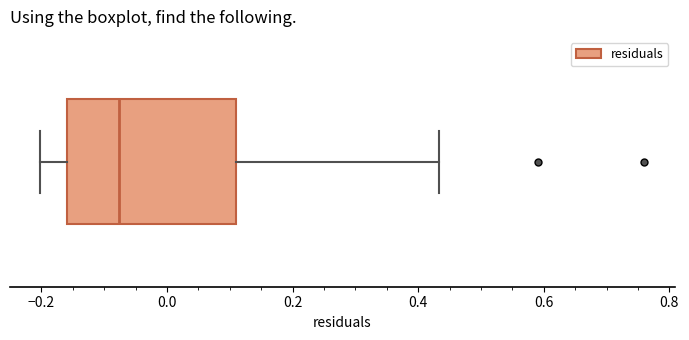

Transcribe this box plot: give where the median line is, the range the box spans, and where the two whiskers end, as read against the x-axis. The values are not printed on the chart, so give them approximately, as read against the axis.

median -0.08, box -0.16 to 0.10, whiskers -0.20 to 0.44